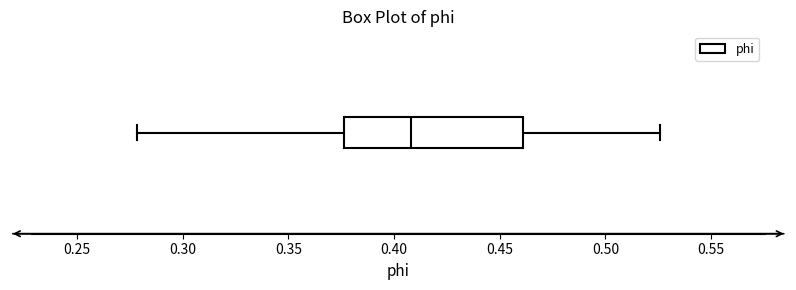

Where does the right whisker of the box end on the x-axis? The values are not printed on the chart, so give them approximately, as read against the axis.

0.525